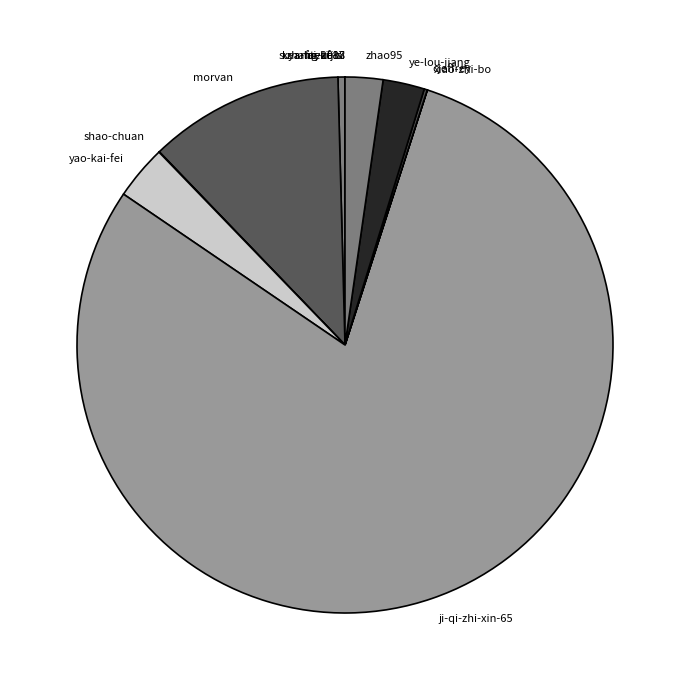

Is there any slice that represents more than half of the pie?

Yes